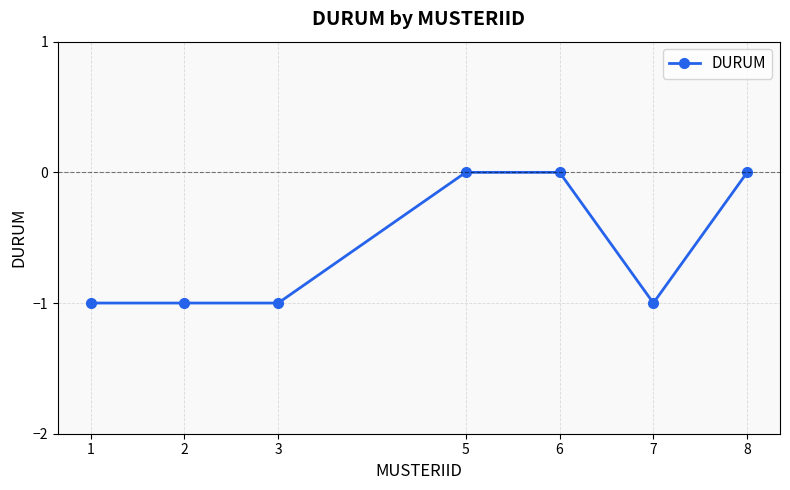

Reading left to right, list all the values displayed in this chart.

1=-1	2=-1	3=-1	5=0	6=0	7=-1	8=0